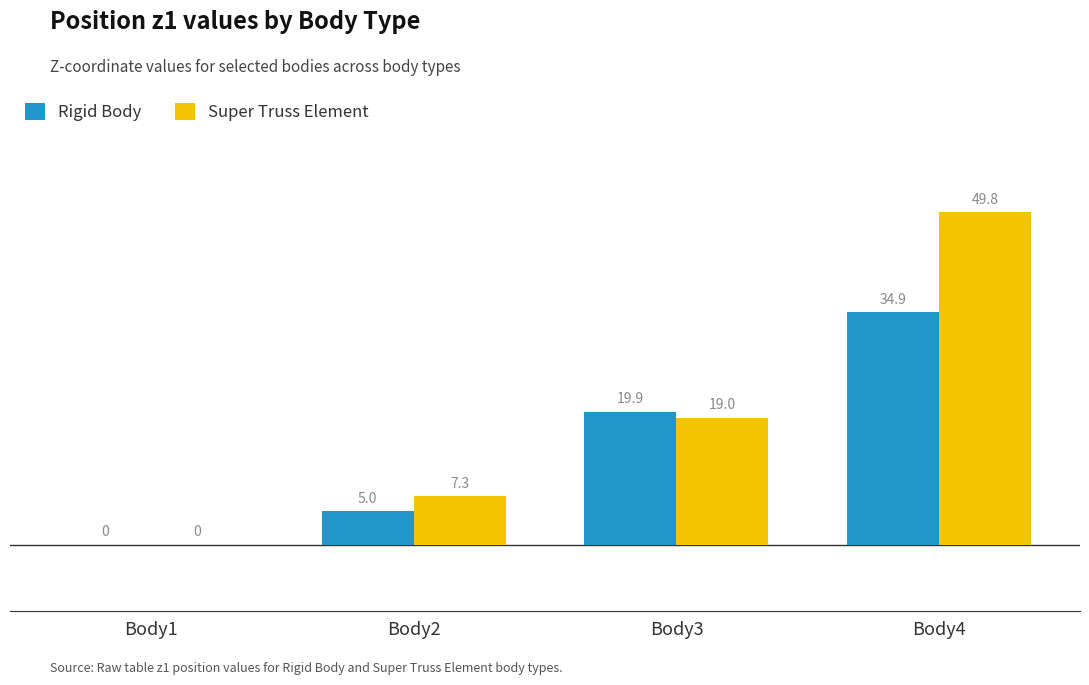

What is the difference between the Super Truss Element values at Body3 and Body1?

19.0